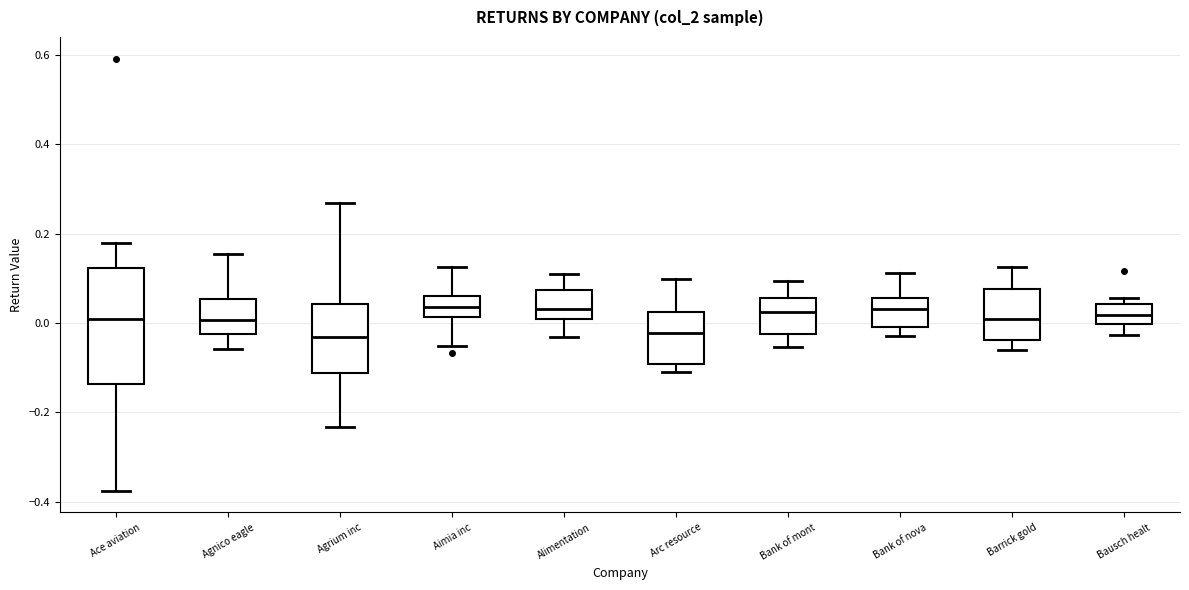

Reading left to right, transcribe this box plot: for each box, give where its median line is, the range the box spans, and where its two whiskers end, as read against the y-axis. The values are not printed on the chart, so give them approximately, as read against the axis.

Ace aviation: median 0.00, box -0.14 to 0.12, whiskers -0.38 to 0.18
Agnico eagle: median 0.00, box -0.02 to 0.06, whiskers -0.06 to 0.16
Agrium inc: median -0.04, box -0.12 to 0.04, whiskers -0.24 to 0.26
Aimia inc: median 0.04, box 0.02 to 0.06, whiskers -0.06 to 0.12
Alimentation: median 0.04, box 0.00 to 0.08, whiskers -0.04 to 0.10
Arc resource: median -0.02, box -0.10 to 0.02, whiskers -0.10 (just below the box's lower edge) to 0.10
Bank of mont: median 0.02, box -0.02 to 0.06, whiskers -0.06 to 0.10
Bank of nova: median 0.04, box 0.00 to 0.06, whiskers -0.02 to 0.12
Barrick gold: median 0.00, box -0.04 to 0.08, whiskers -0.06 to 0.12
Bausch healt: median 0.02, box 0.00 to 0.04, whiskers -0.02 to 0.06